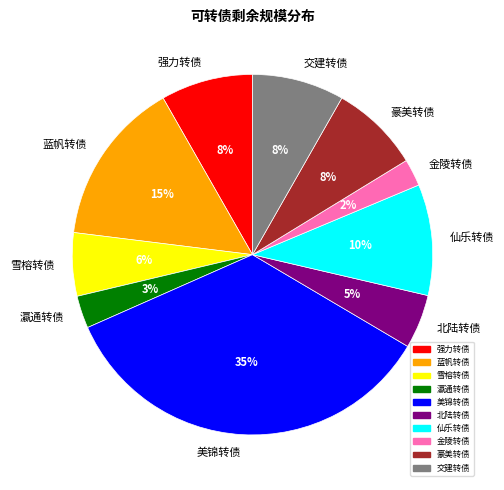

Between 美锦转债 and 交建转债, which is larger?

美锦转债